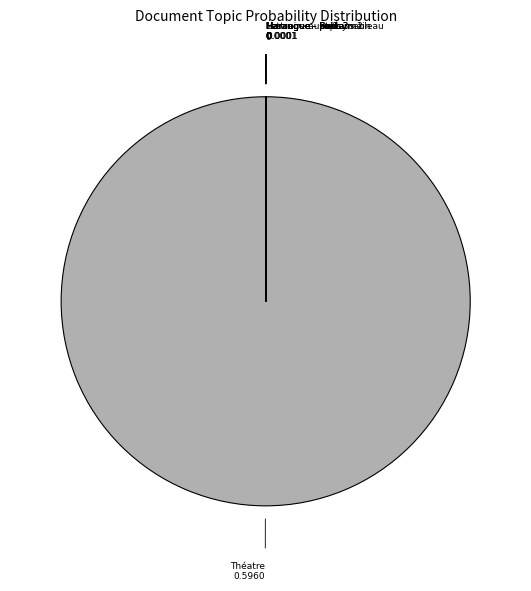

Which category accounts for the majority?

Théatre